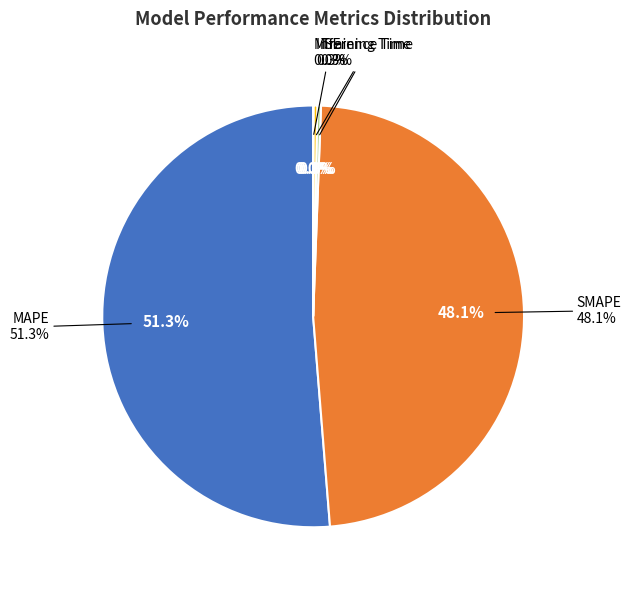

Between MAPE and MSE, which is larger?

MAPE